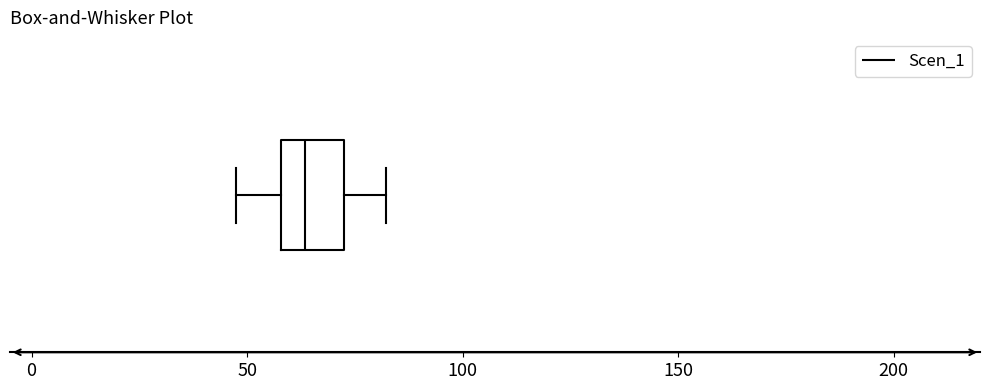

Read this box plot against the x-axis: the position of the median line, the range covered by the box, and the ends of both whiskers. The values are not printed on the chart, so give them approximately, as read against the axis.

median 65, box 60 to 70, whiskers 45 to 80